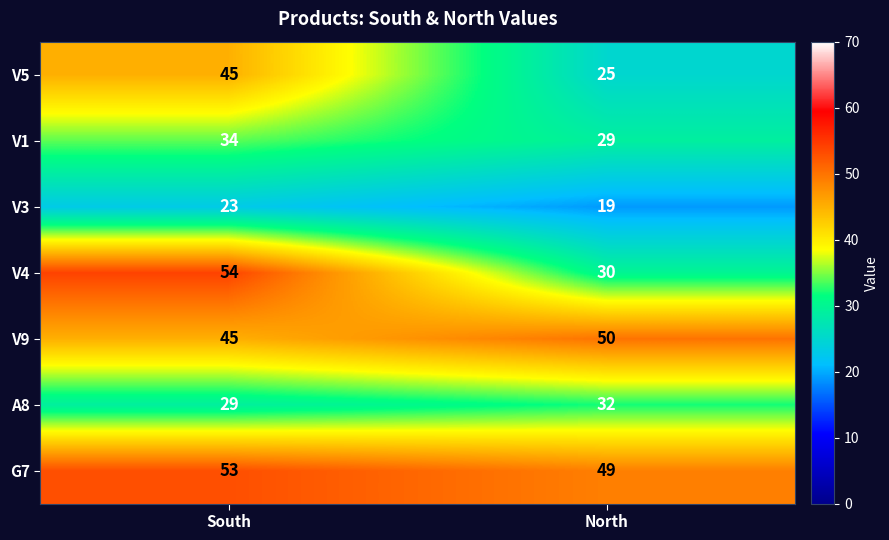

What is the difference between the highest and lowest values at North?

31